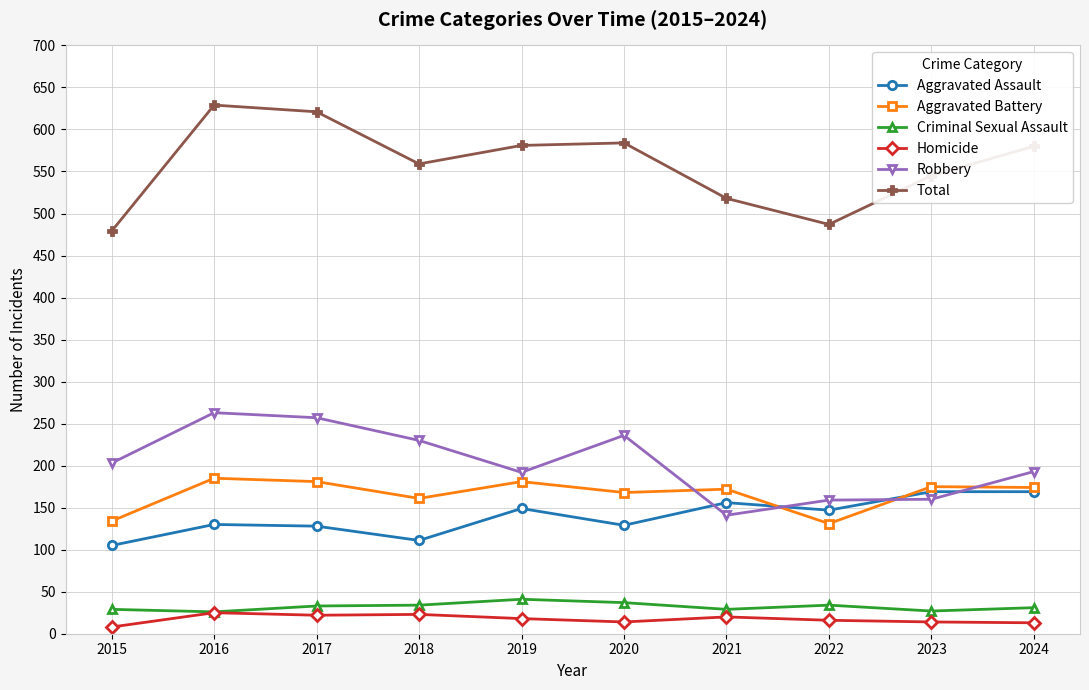

Which series has the largest range (max minus min)?

Total